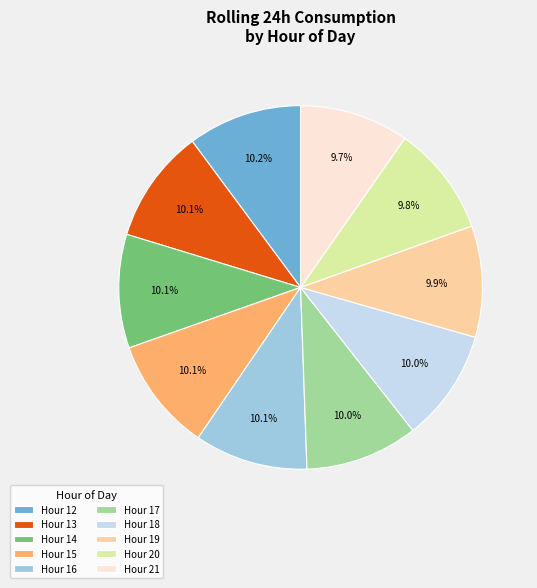

Combined, what portion of the pie is Hour 13 and Hour 15?

20.2%